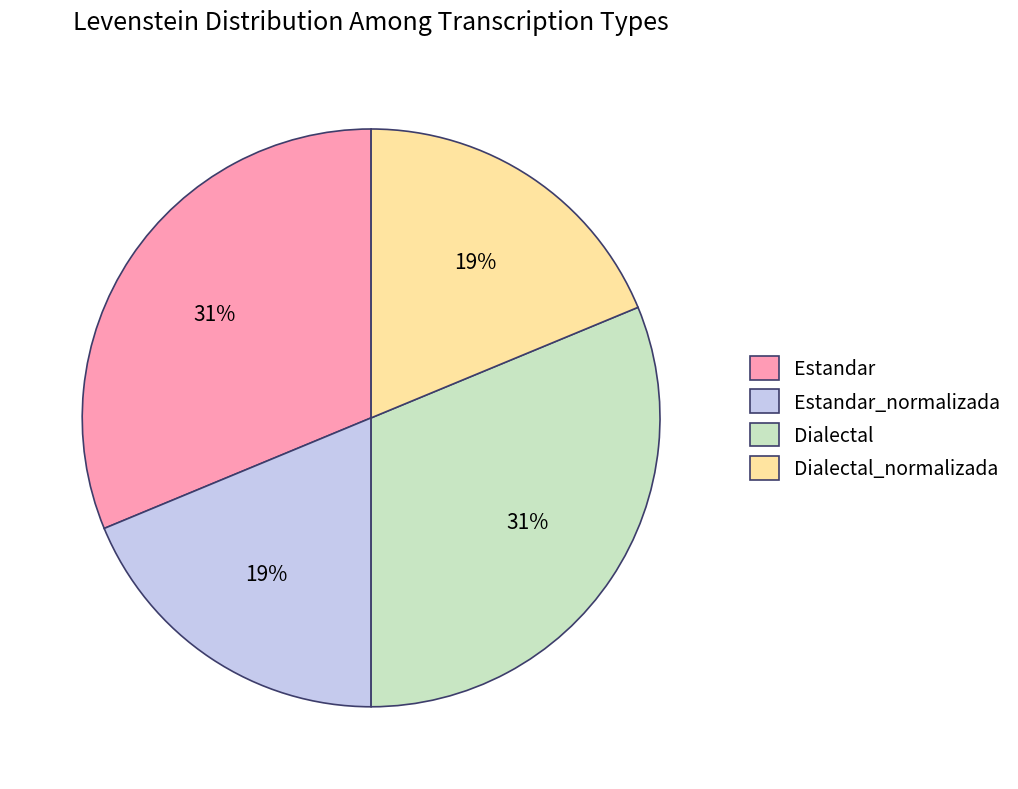

To the nearest percent, what is the combined percentage of Dialectal_normalizada and Estandar?

50%